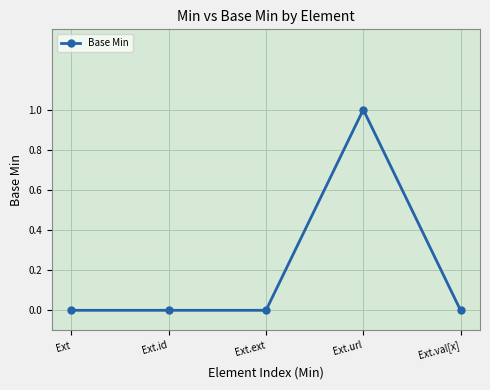

Is this an area chart (filled region under the line)?

No